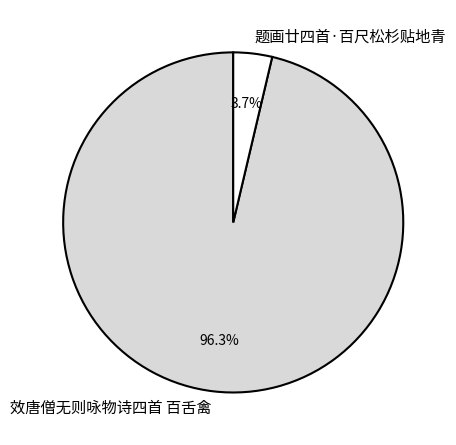

Count the number of slices in the pie.

2